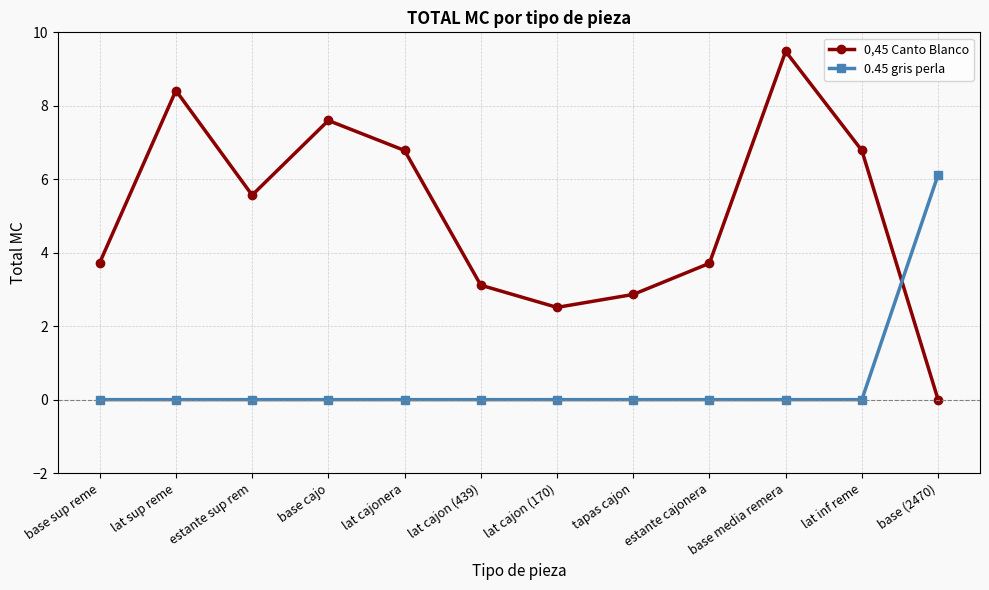

What is the approximate value of 0,45 Canto Blanco at lat cajon (439)?

3.1